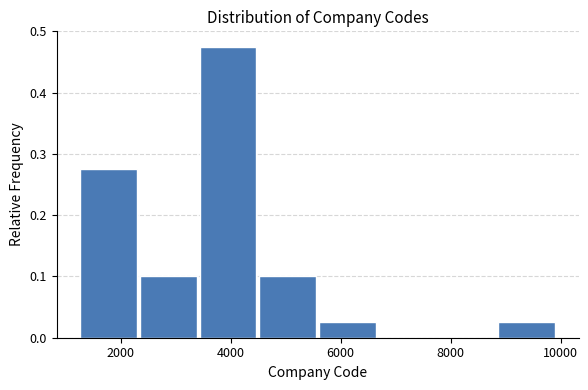

What is the height of the bar covering 3400 to 4600 on the x-axis? Neither the bar edges nor the heights are printed on the chart, so give them approximately, as read against the axes.

0.48